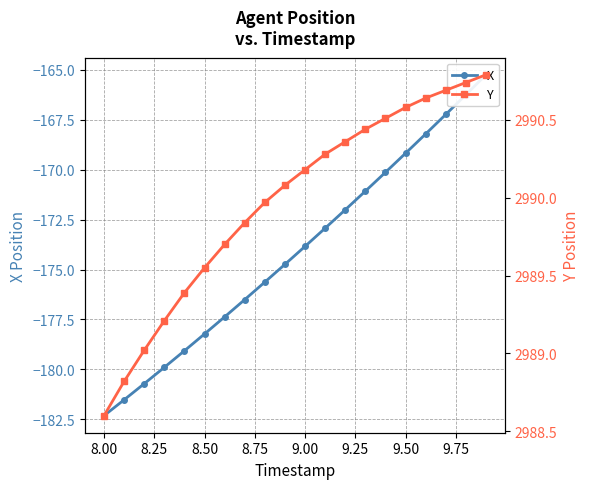

What is the sum of all X values?

-3482.1